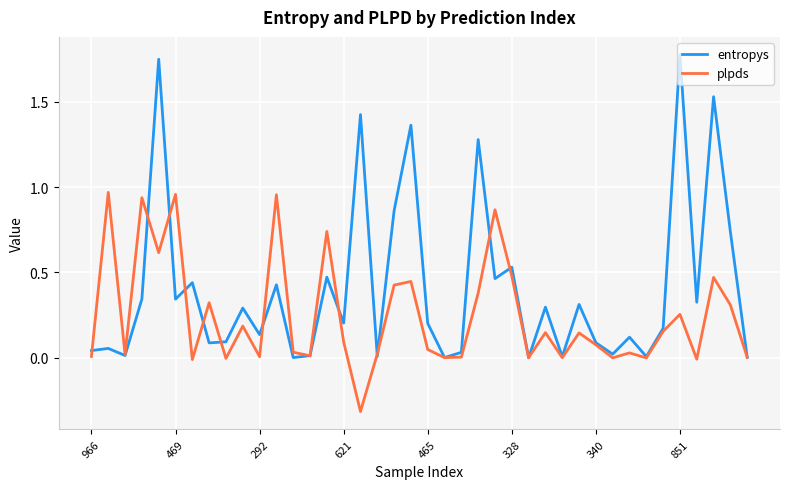

What is the smallest value displayed?

-0.3